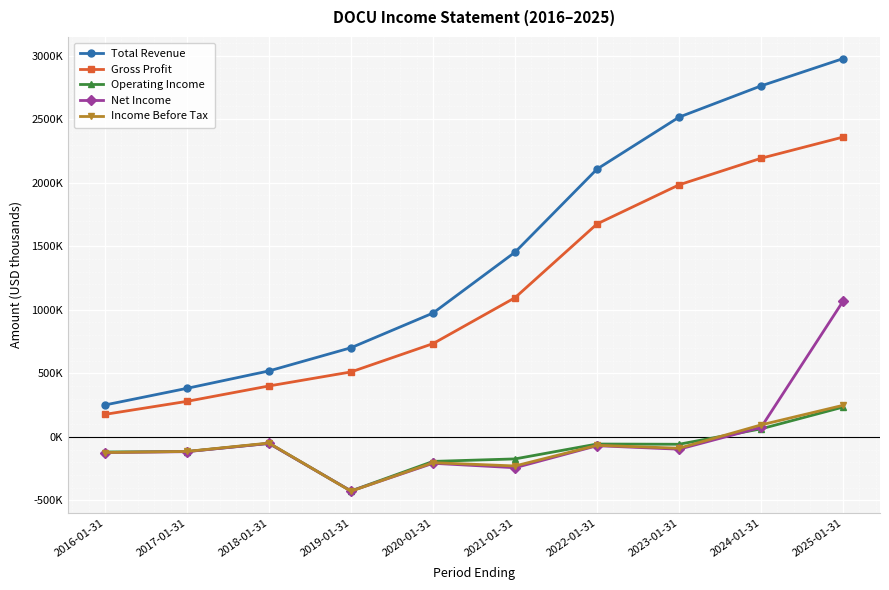

What are all the series names shown in the legend?

Total Revenue, Gross Profit, Operating Income, Net Income, Income Before Tax